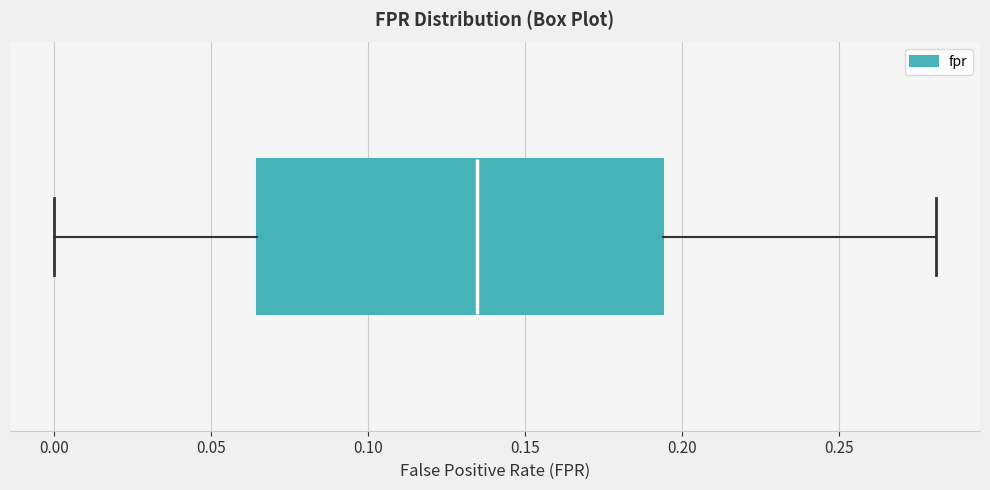

Where is the right edge of the box on the x-axis? The values are not printed on the chart, so give them approximately, as read against the axis.

0.195